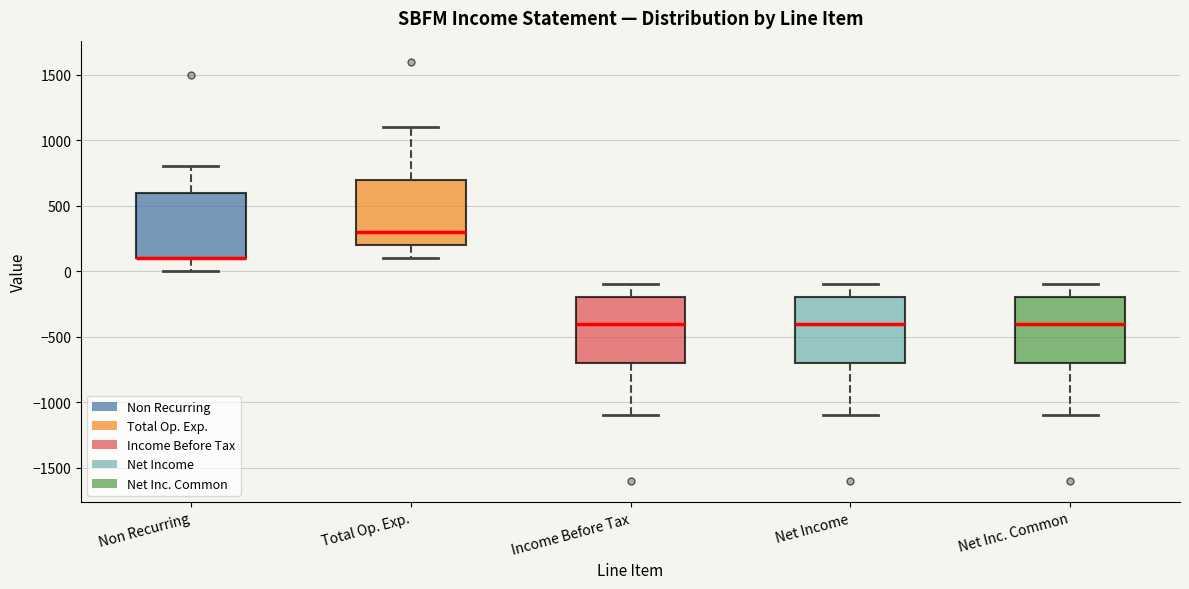

Reading left to right, read every box against the y-axis: the position of its median line, the range the box covers, and the ends of its whiskers. The values are not printed on the chart, so give them approximately, as read against the axis.

Non Recurring: median 100 (drawn on the box's lower edge), box 100 to 600, whiskers 0 to 800
Total Op. Exp.: median 300, box 200 to 700, whiskers 100 to 1100
Income Before Tax: median -400, box -700 to -200, whiskers -1100 to -100
Net Income: median -400, box -700 to -200, whiskers -1100 to -100
Net Inc. Common: median -400, box -700 to -200, whiskers -1100 to -100